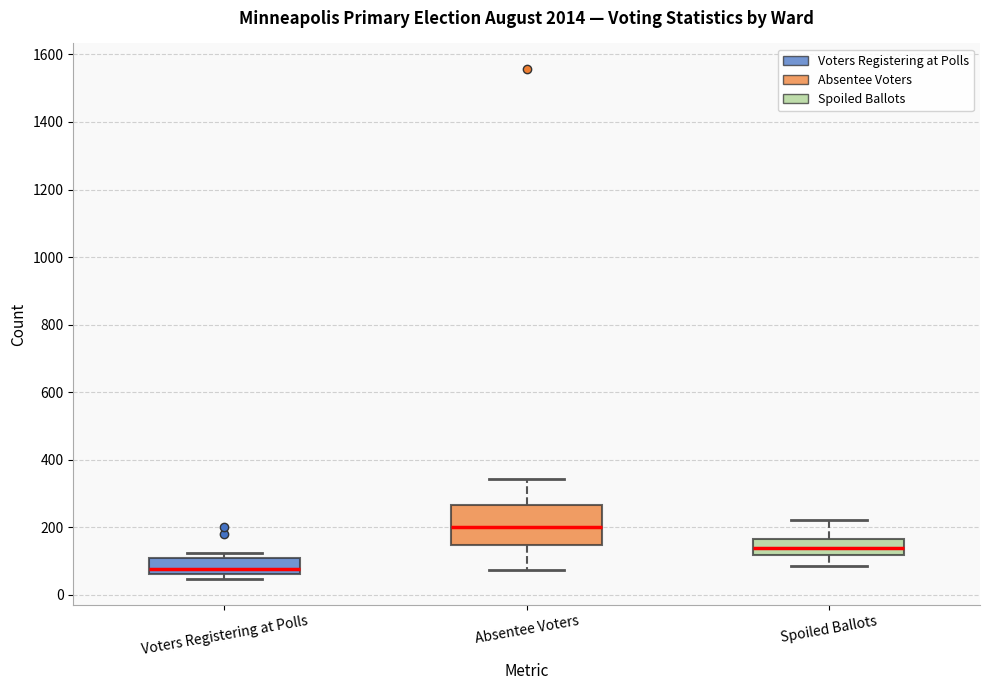

Comparing the boxes themselves (not the whiskers), which one is the tallest?

Absentee Voters